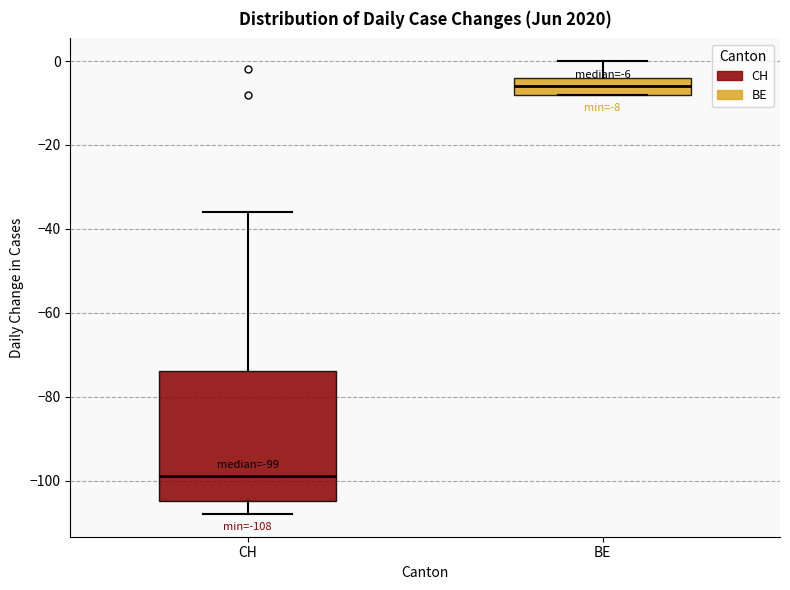

Which box is the tallest, from its lower edge to its upper edge?

CH